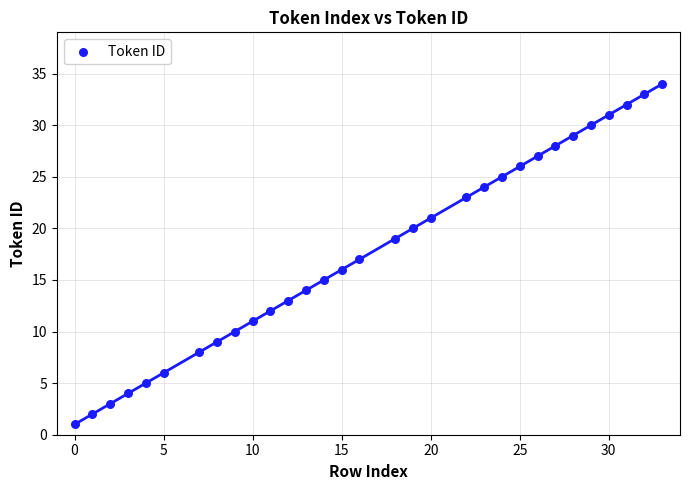

What is the range of Y values (max minus min)?

33